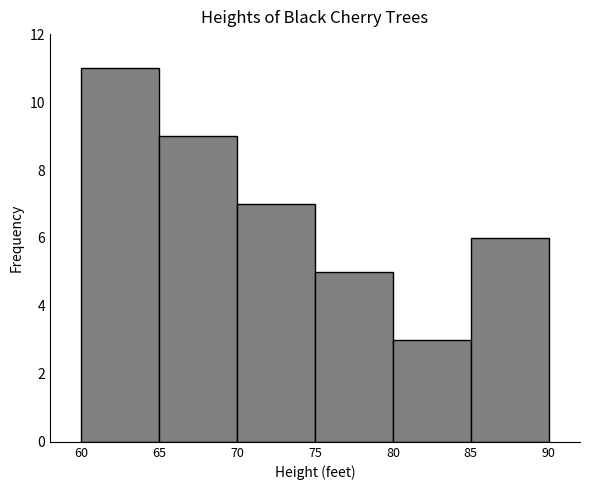

How tall is the bar that spans 65 to 70 on the x-axis? The values are not printed on the chart, so give them approximately, as read against the axis.

9